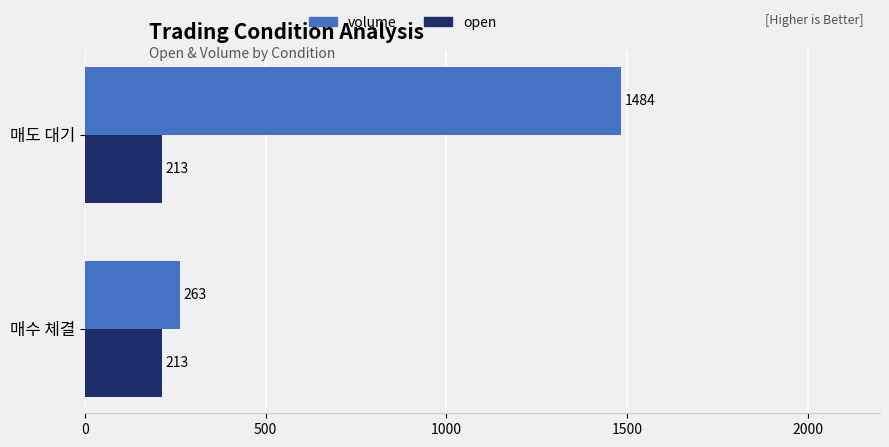

What is the minimum value for open?

213.0